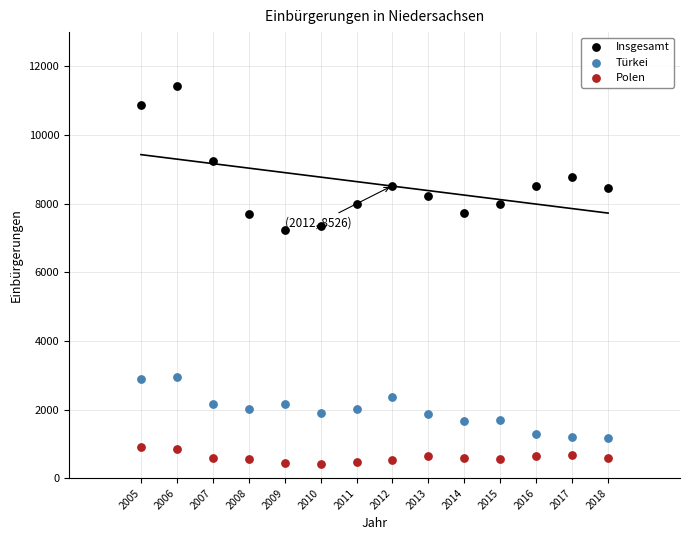

Which series contains the highest Y value?

Insgesamt